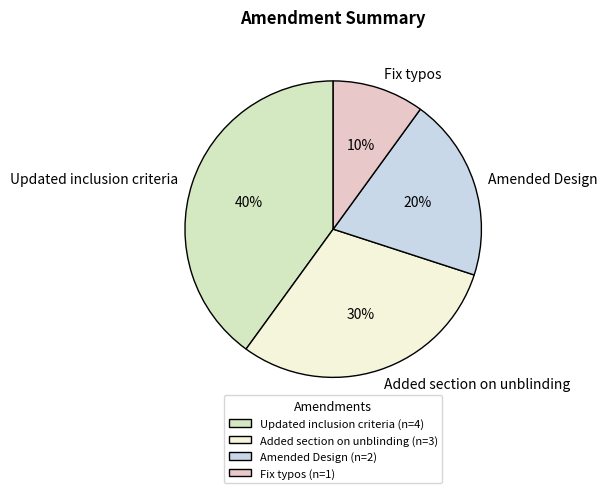

Is it true that Updated inclusion criteria is 40% of the pie?

True